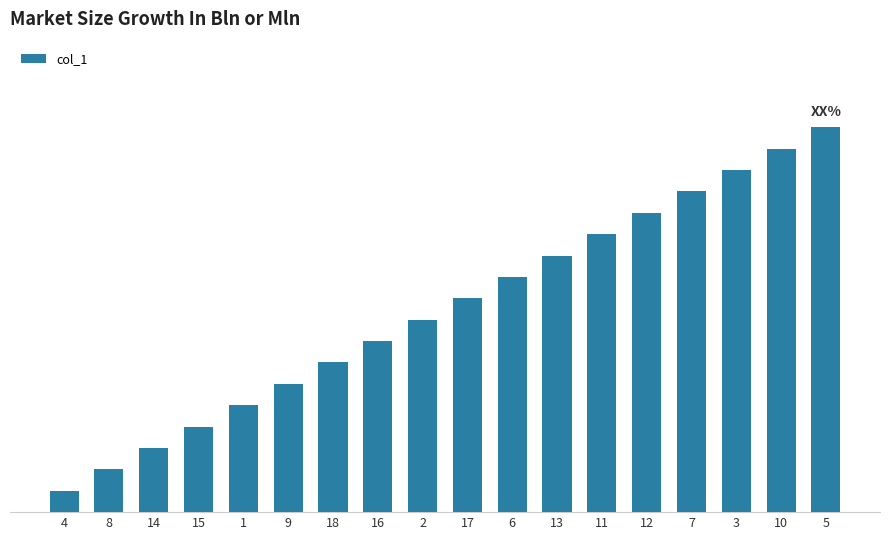

Does the chart contain any negative values?

No